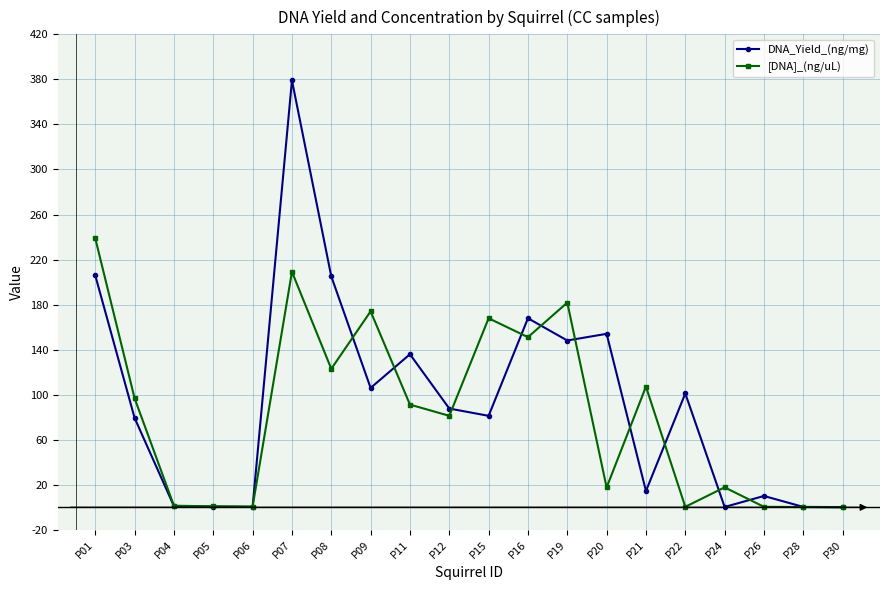

What is the total value across all series at P24?

18.1